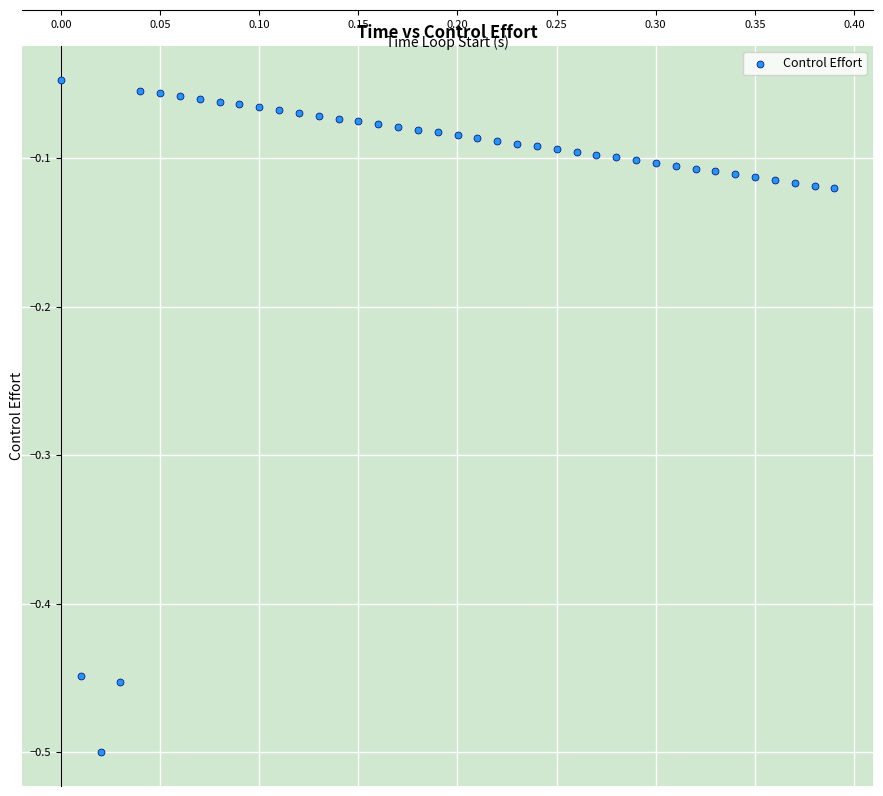

What is the range of Y values (max minus min)?

0.5